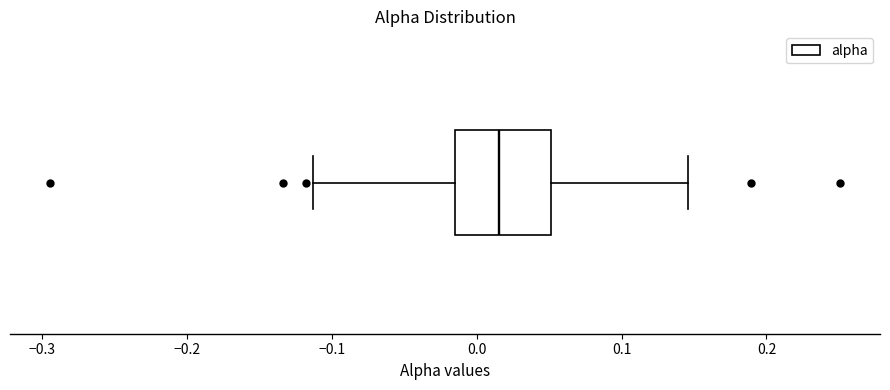

Where is the right edge of the box on the x-axis? The values are not printed on the chart, so give them approximately, as read against the axis.

0.05